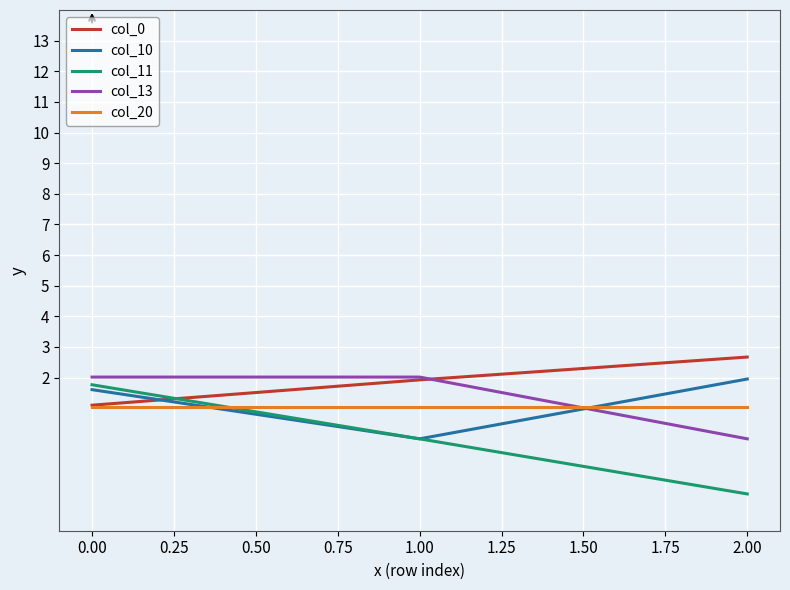

What is the spread (max minus min) of values at 0.00?

1.0